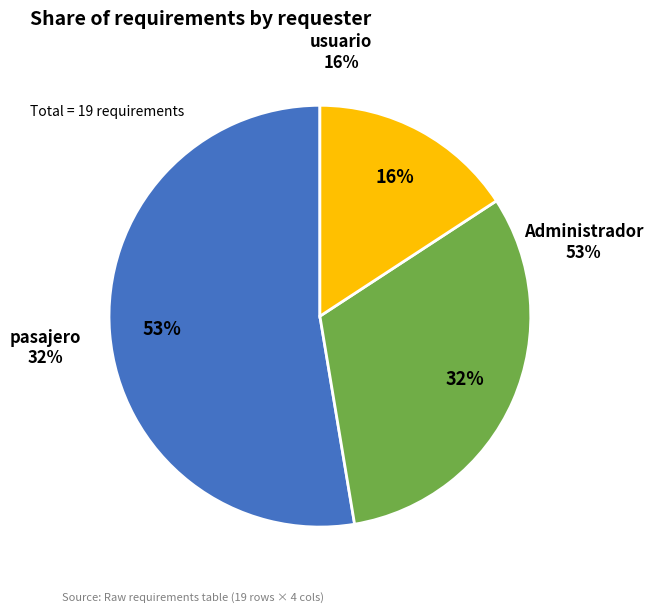

How much of the chart is everything except usuario?

84.2%